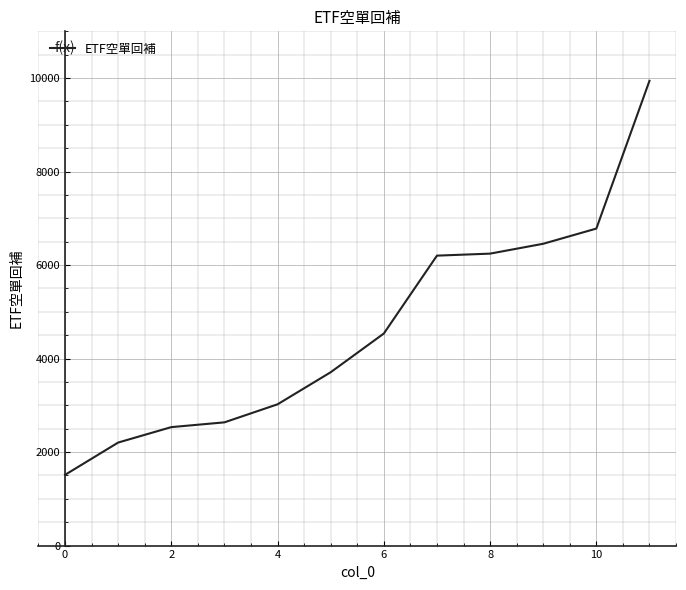

What is the difference between the maximum and minimum values?

8429